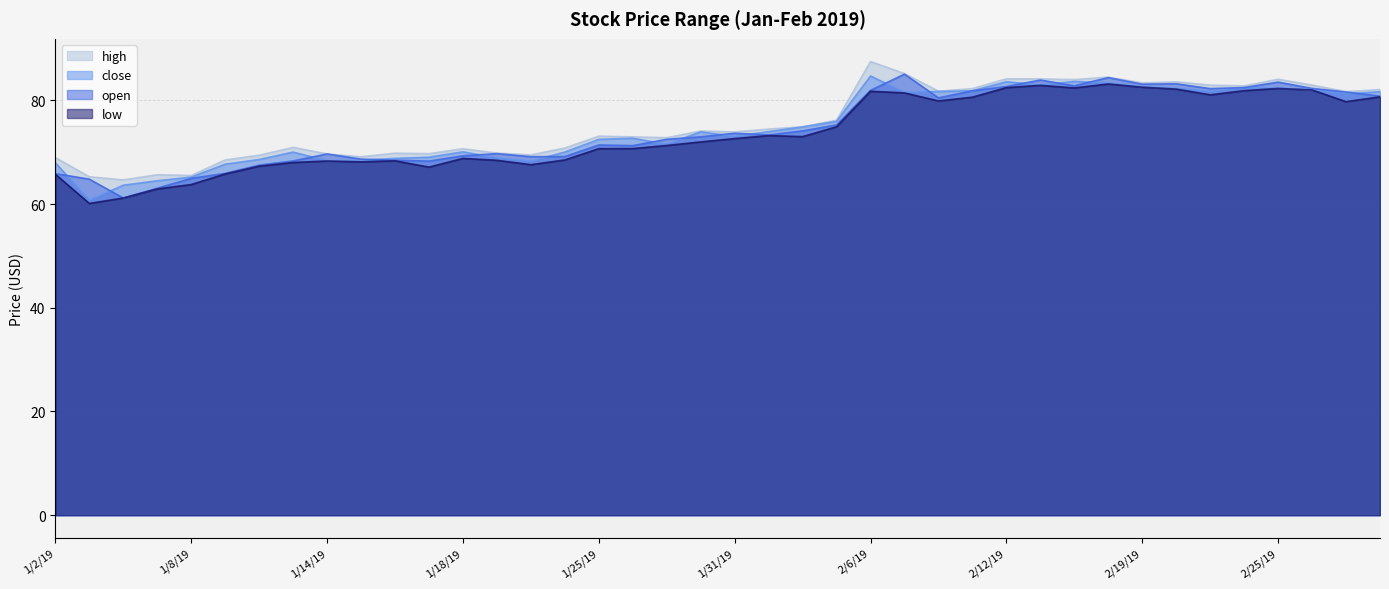

What is the spread (max minus min) of values at 1/30/19?

2.1